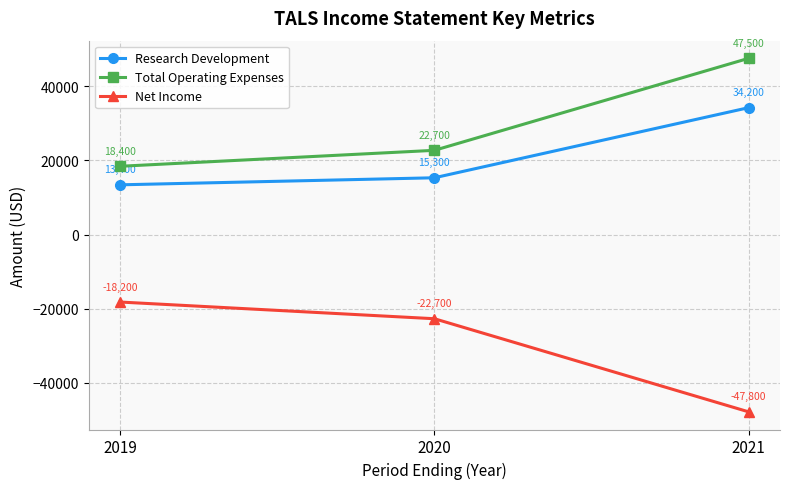

What is the maximum value for Research Development?

34200